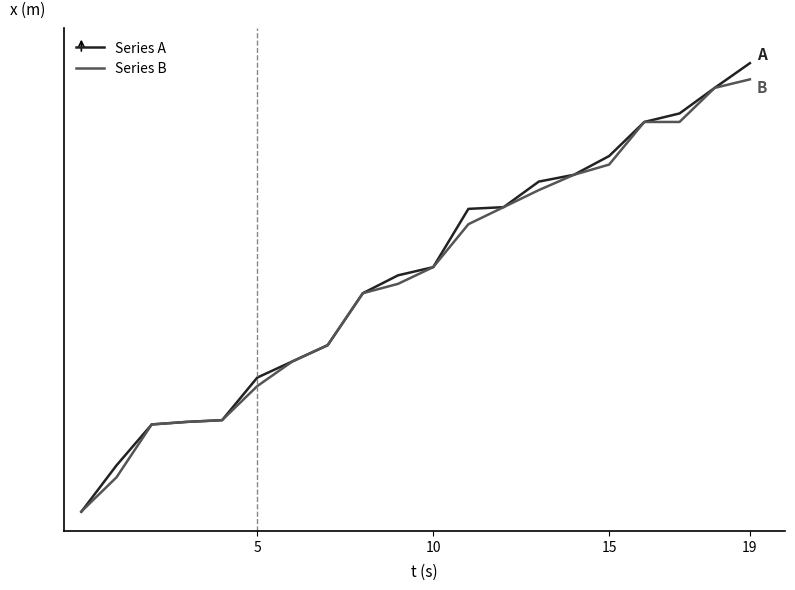

True or false: Series A and Series B cross at least once.

True